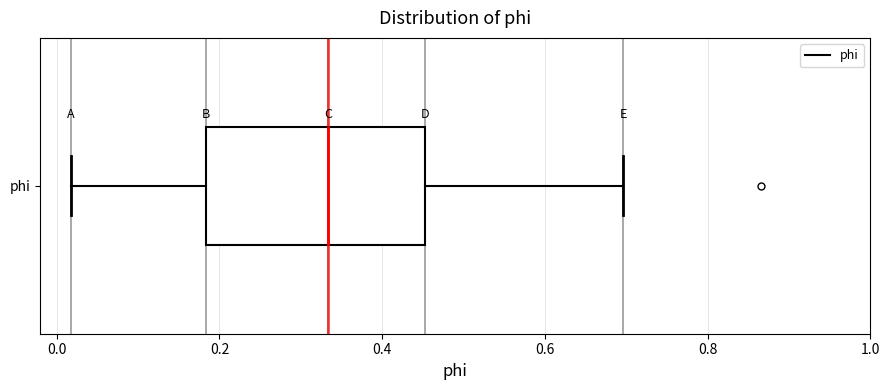

Transcribe this box plot: give where the median line is, the range the box spans, and where the two whiskers end, as read against the x-axis. The values are not printed on the chart, so give them approximately, as read against the axis.

median 0.34, box 0.18 to 0.46, whiskers 0.02 to 0.70